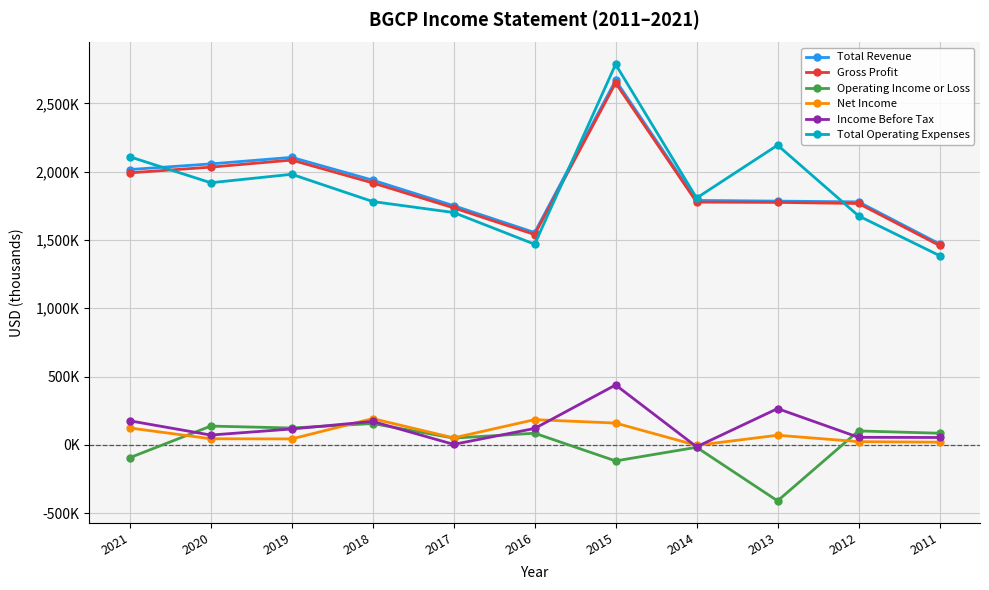

Reading left to right, what are all the values shown in this chart?

Total Revenue: 2021=2015400	2020=2056800	2019=2104600	2018=1937800	2017=1751000	2016=1554300	2015=2668400	2014=1789600	2013=1784400	2012=1778800	2011=1471300
Gross Profit: 2021=1991300	2020=2033100	2019=2084800	2018=1917600	2017=1735100	2016=1539700	2015=2649200	2014=1777000	2013=1775000	2012=1767000	2011=1459700
Operating Income or Loss: 2021=-93500	2020=137900	2019=123800	2018=156400	2017=50000	2016=85600	2015=-117200	2014=-17300	2013=-409400	2012=102400	2011=85600
Net Income: 2021=124000	2020=45100	2019=43900	2018=192600	2017=51500	2016=185000	2015=160000	2014=-3100	2013=70900	2012=23900	2011=20100
Income Before Tax: 2021=176500	2020=72200	2019=116600	2018=171900	2017=4100	2016=120500	2015=438800	2014=-13800	2013=265900	2012=55700	2011=54400
Total Operating Expenses: 2021=2108900	2020=1918800	2019=1980800	2018=1781400	2017=1700900	2016=1468800	2015=2785600	2014=1806900	2013=2193800	2012=1676400	2011=1385700